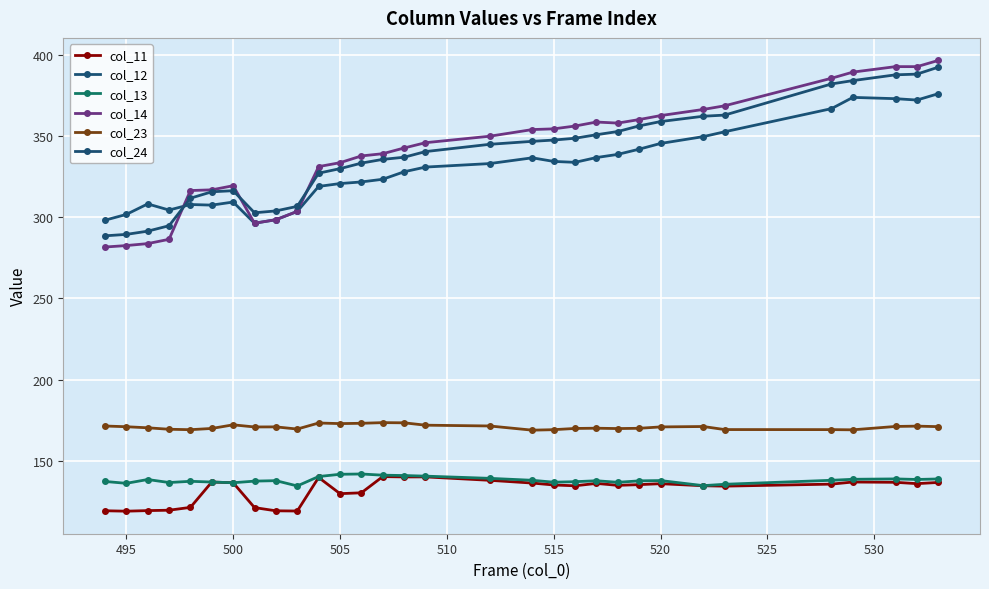

Is this an area chart (filled region under the line)?

No